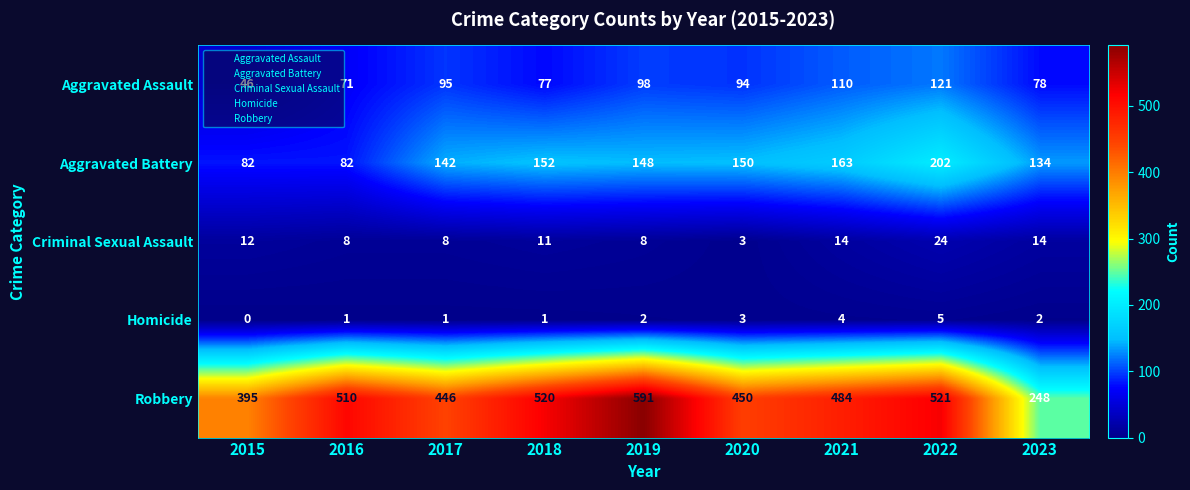

At which category is the sum across all series the highest?

2022